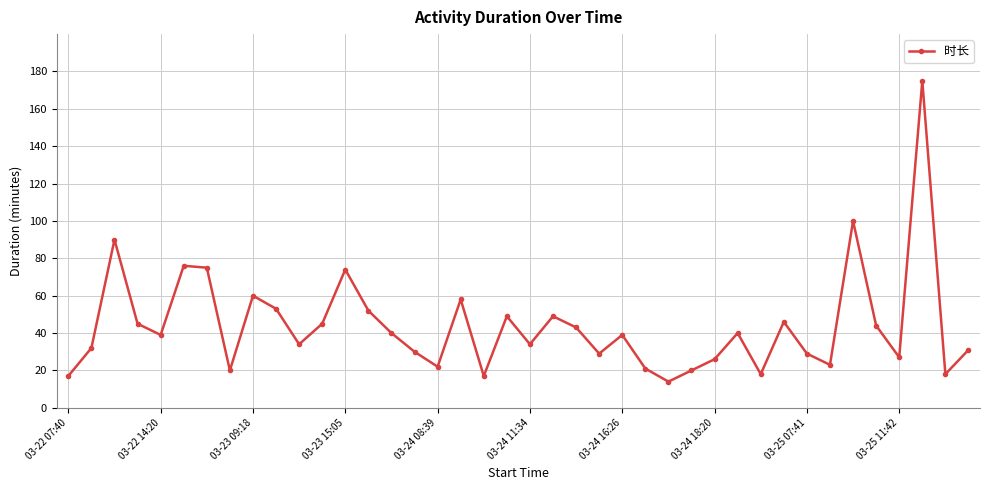

What is the value of the 37th point from the left?

27